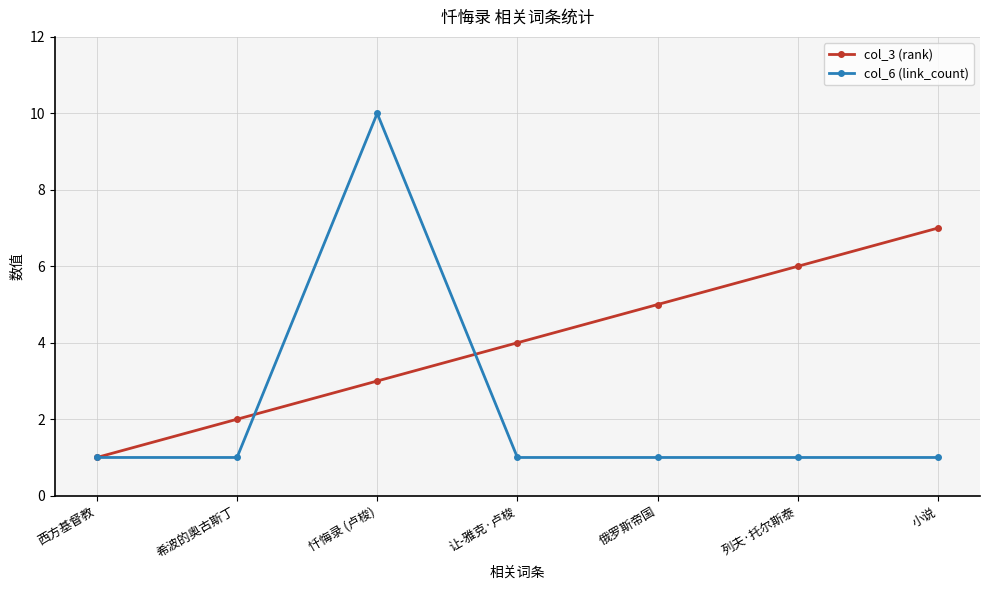

What is the difference between the maximum and minimum values in the col_6 (link_count) series?

9